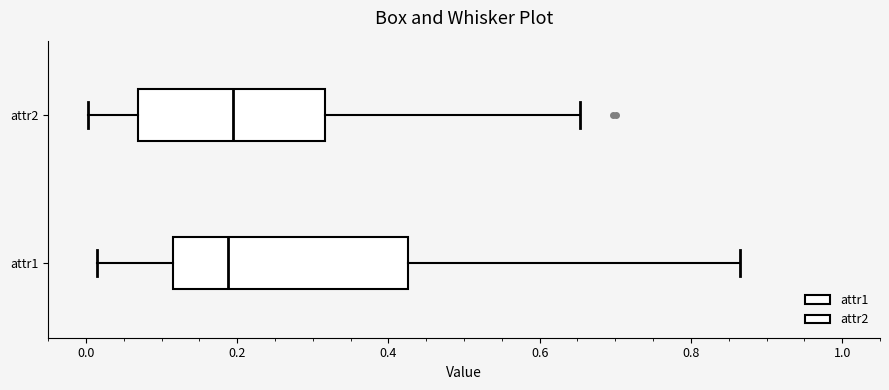

Reading bottom to top, transcribe this box plot: for each box, give where its median line is, the range the box spans, and where its two whiskers end, as read against the x-axis. The values are not printed on the chart, so give them approximately, as read against the axis.

attr1: median 0.18, box 0.12 to 0.42, whiskers 0.02 to 0.86
attr2: median 0.20, box 0.06 to 0.32, whiskers 0.00 to 0.66